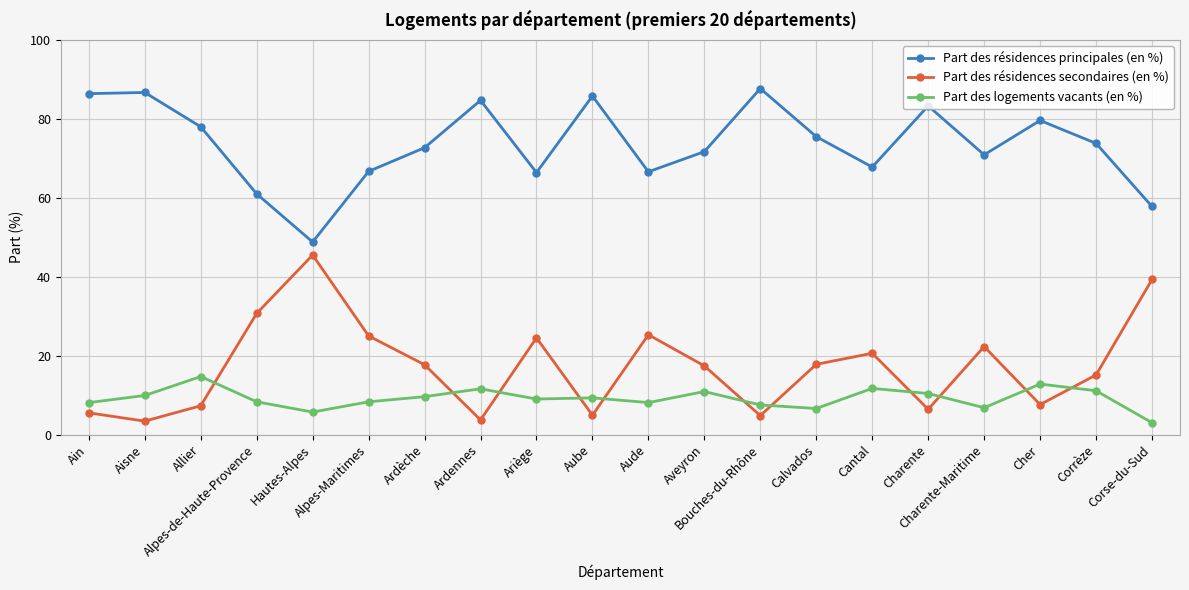

The Part des logements vacants (en %) series shows 7.5 at Bouches-du-Rhône. True or false?

True